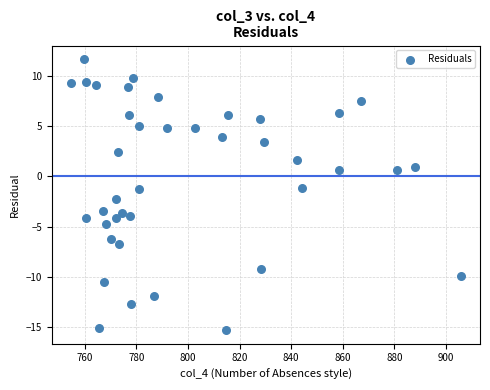

What is the range of Y values (max minus min)?

27.0